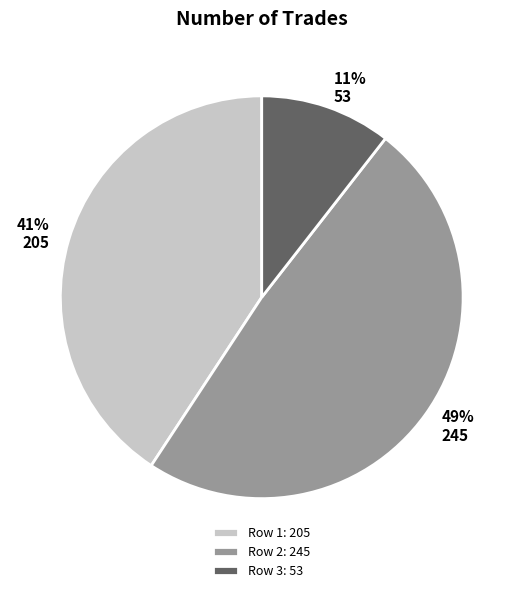

Do Row 2: 245 and Row 3: 53 together represent more than half of the pie?

Yes